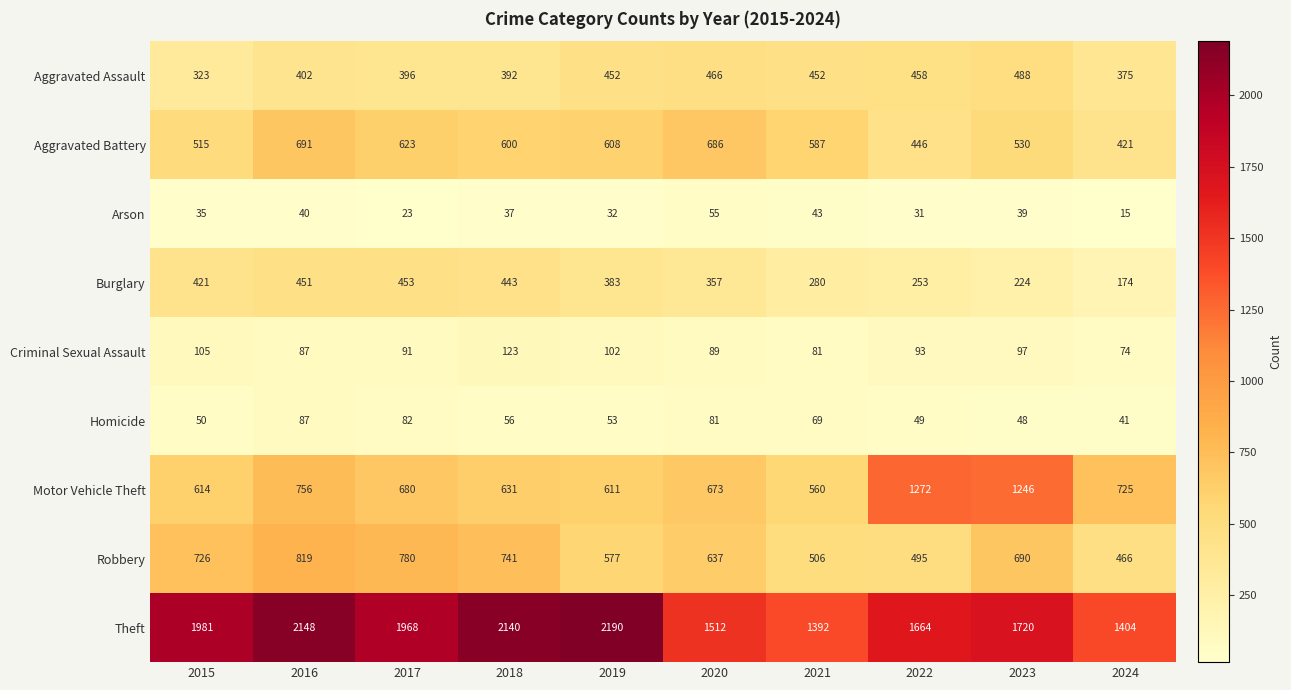

Between 2022 and 2023, which series saw the biggest shift?

Robbery